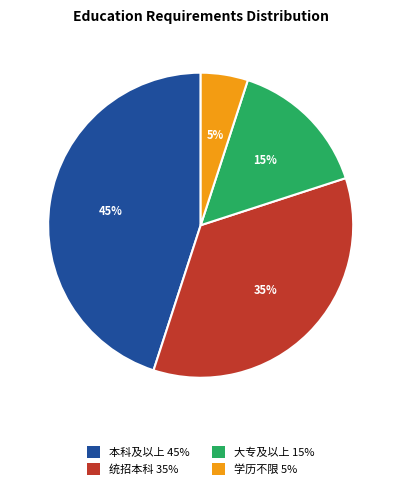

What percentage is the 本科及以上 slice, to the nearest percent?

45%